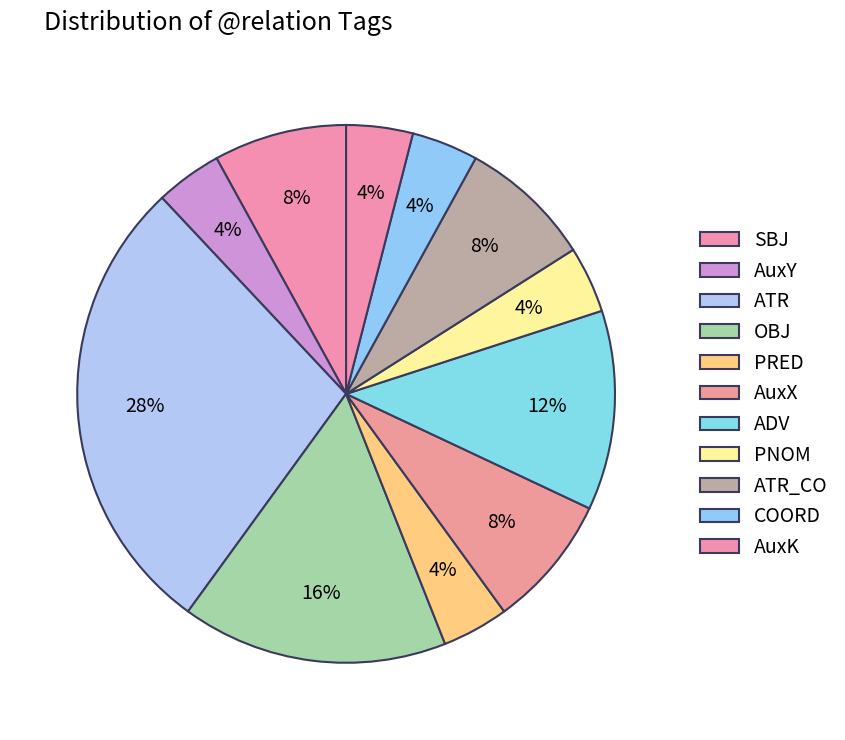

Which category has the smallest portion of the pie?

AuxY